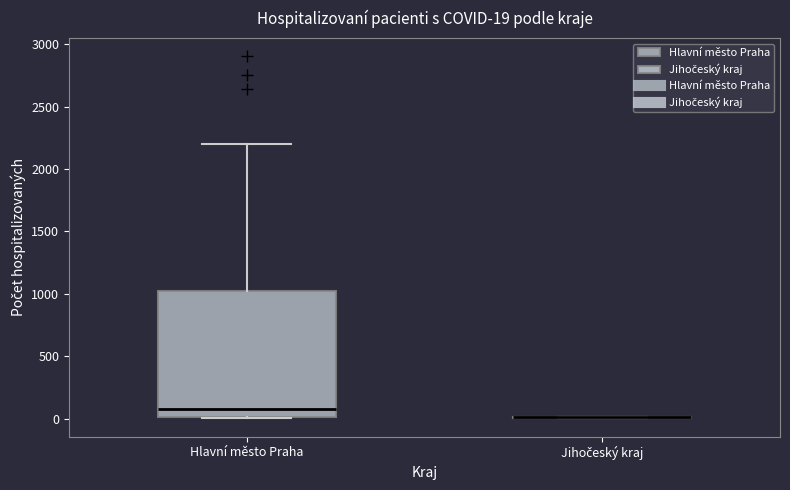

Which box is the tallest, from its lower edge to its upper edge?

Hlavní město Praha